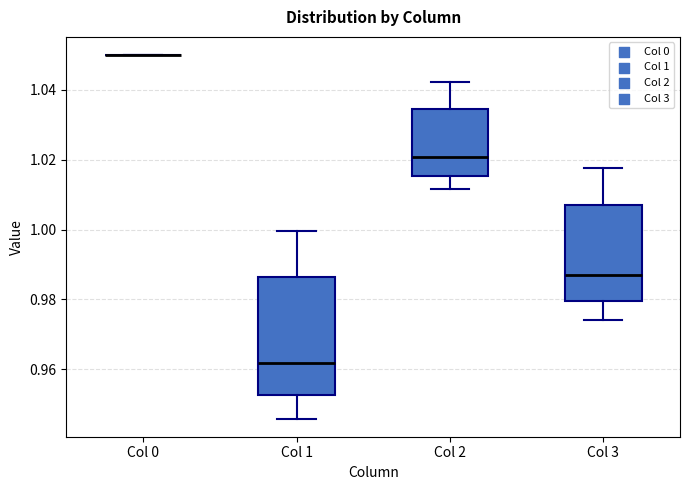

Where is the lower edge of the box for Col 1 on the y-axis? The values are not printed on the chart, so give them approximately, as read against the axis.

0.952